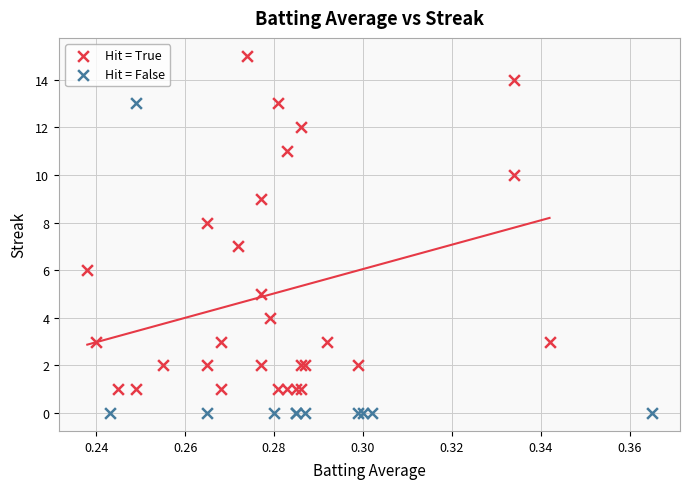

Which series reaches the maximum Y coordinate?

Hit = True